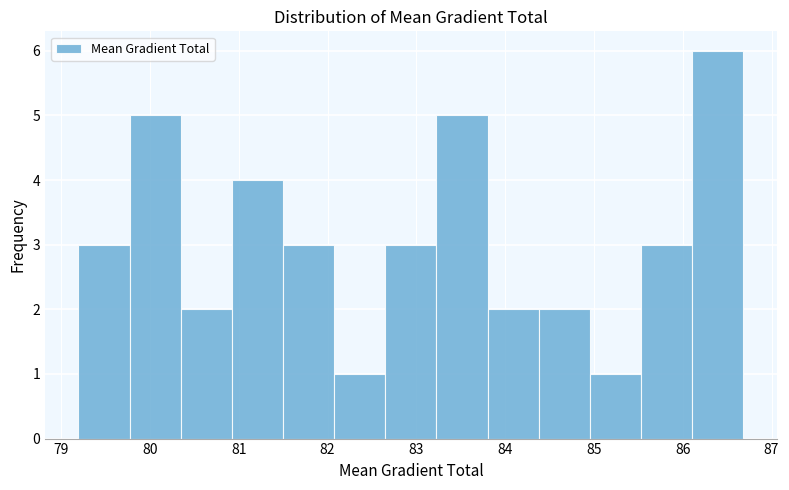

Reading left to right, list every bar in this chart as the range it spans on the x-axis followed by its height. Neither the bar edges nor the heights are printed on the chart, so give them approximately, as read against the axes.

79.2 to 79.8: 3
79.8 to 80.3: 5
80.3 to 80.9: 2
80.9 to 81.5: 4
81.5 to 82.1: 3
82.1 to 82.7: 1
82.7 to 83.2: 3
83.2 to 83.8: 5
83.8 to 84.4: 2
84.4 to 85.0: 2
85.0 to 85.5: 1
85.5 to 86.1: 3
86.1 to 86.7: 6